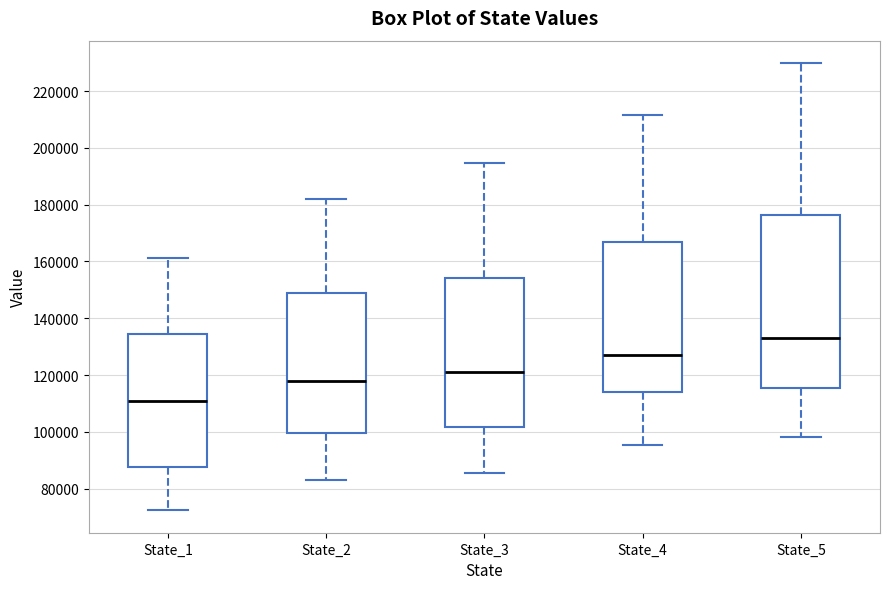

Where does the median line of the box for State_5 sit on the y-axis? The values are not printed on the chart, so give them approximately, as read against the axis.

134000